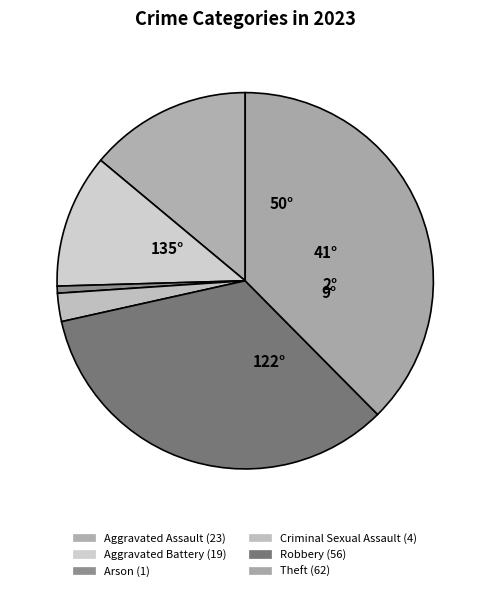

How many segments does this pie chart have?

6